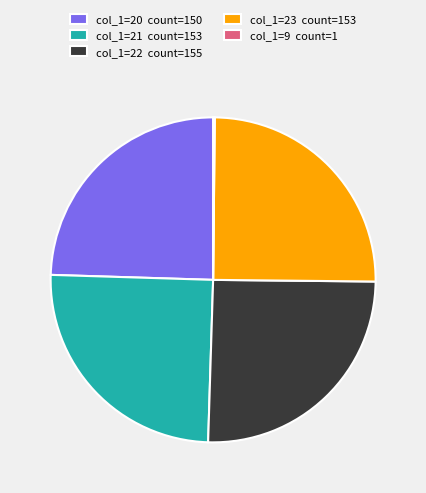

What is the ratio of the value at col_1=21 count=153 to the value at col_1=22 count=155?

1.0